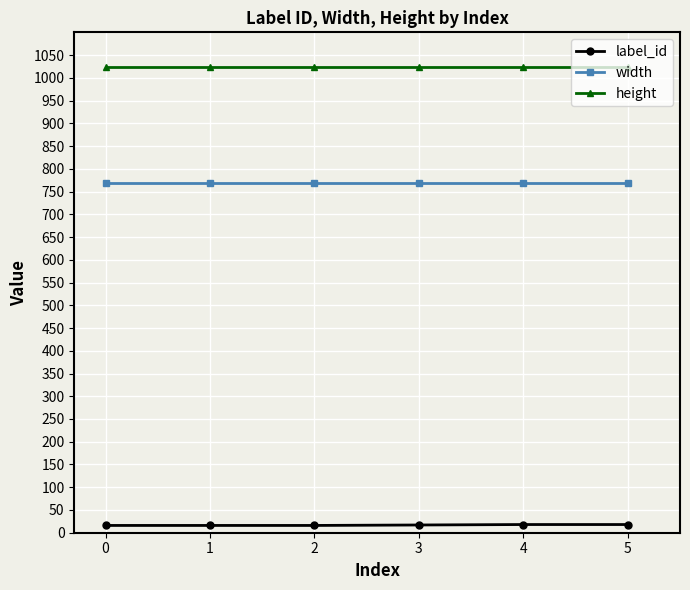

What are all the series names shown in the legend?

label_id, width, height